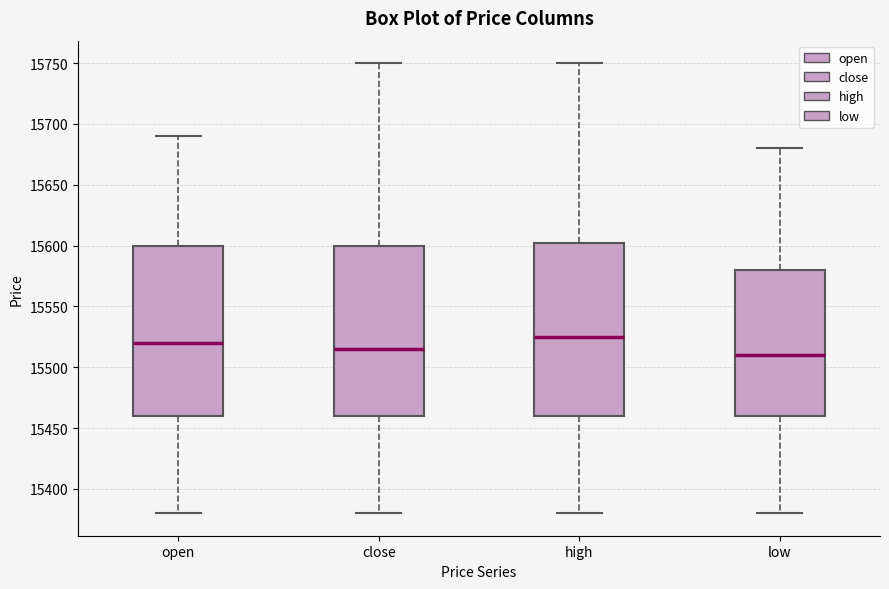

Reading left to right, transcribe this box plot: for each box, give where its median line is, the range the box spans, and where its two whiskers end, as read against the y-axis. The values are not printed on the chart, so give them approximately, as read against the axis.

open: median 15520, box 15460 to 15600, whiskers 15380 to 15690
close: median 15515, box 15460 to 15600, whiskers 15380 to 15750
high: median 15525, box 15460 to 15605, whiskers 15380 to 15750
low: median 15510, box 15460 to 15580, whiskers 15380 to 15680